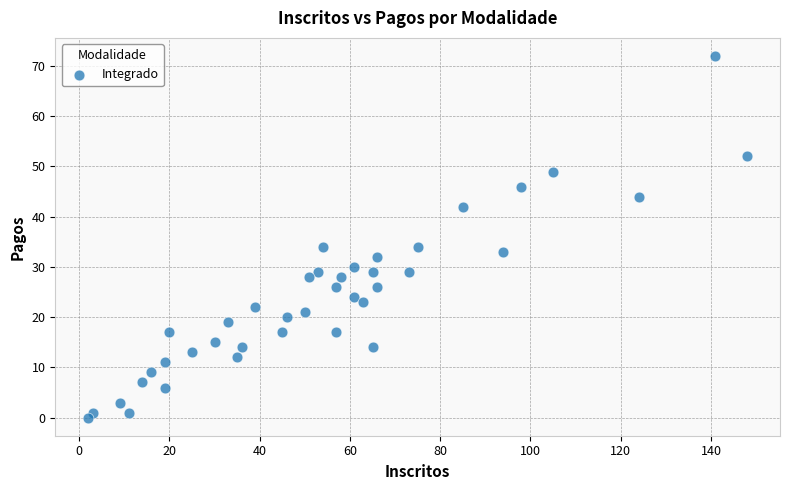

What is the range of X values (max minus min)?

146